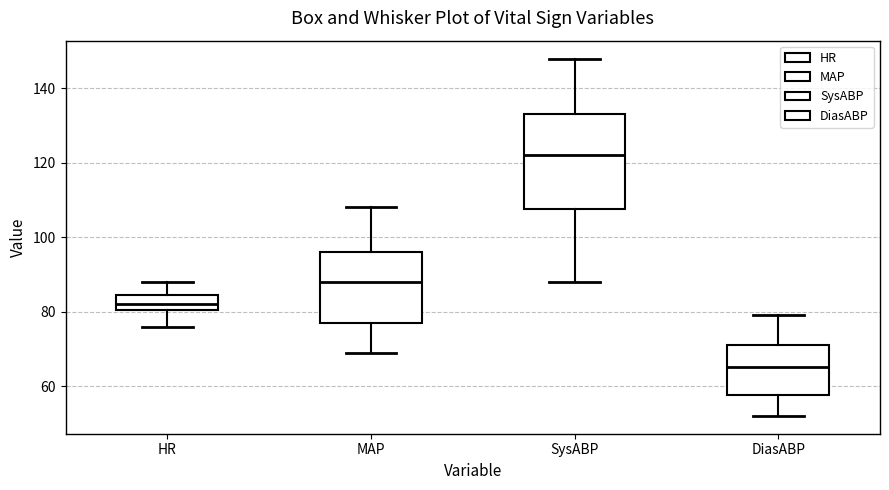

Reading left to right, read every box against the y-axis: the position of its median line, the range the box covers, and the ends of its whiskers. The values are not printed on the chart, so give them approximately, as read against the axis.

HR: median 82, box 80 to 84, whiskers 76 to 88
MAP: median 88, box 78 to 96, whiskers 70 to 108
SysABP: median 122, box 108 to 134, whiskers 88 to 148
DiasABP: median 66, box 58 to 72, whiskers 52 to 80